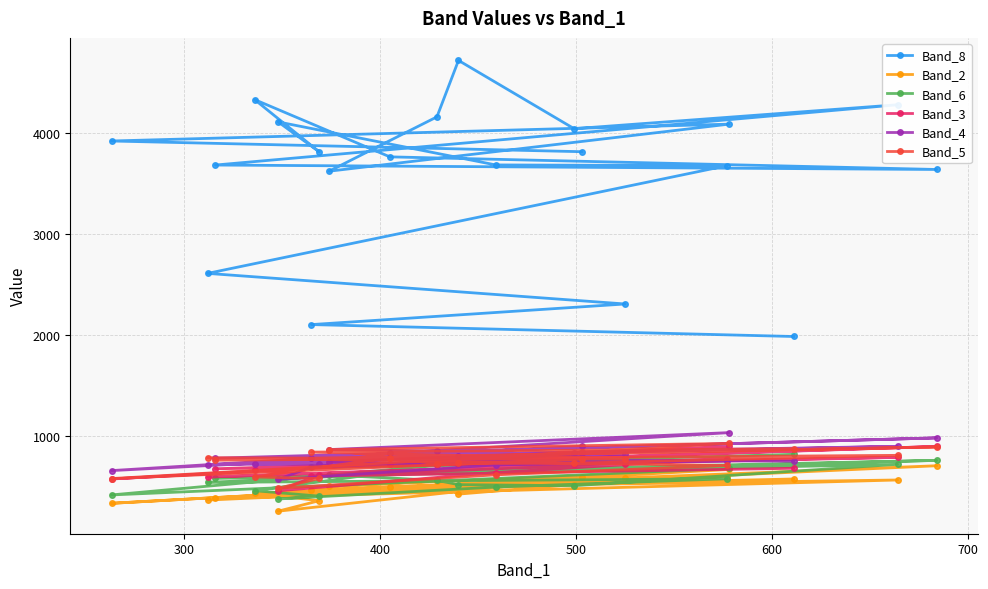

What is the maximum value shown in the chart?

4722